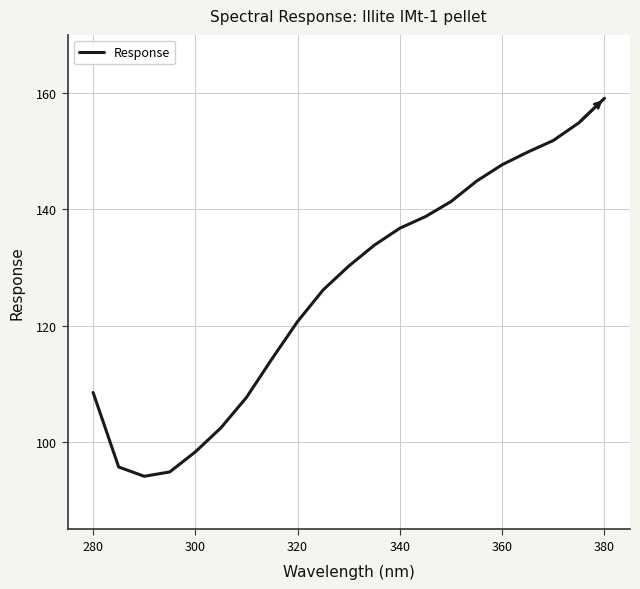

What is the difference between the maximum and minimum values?

65.0